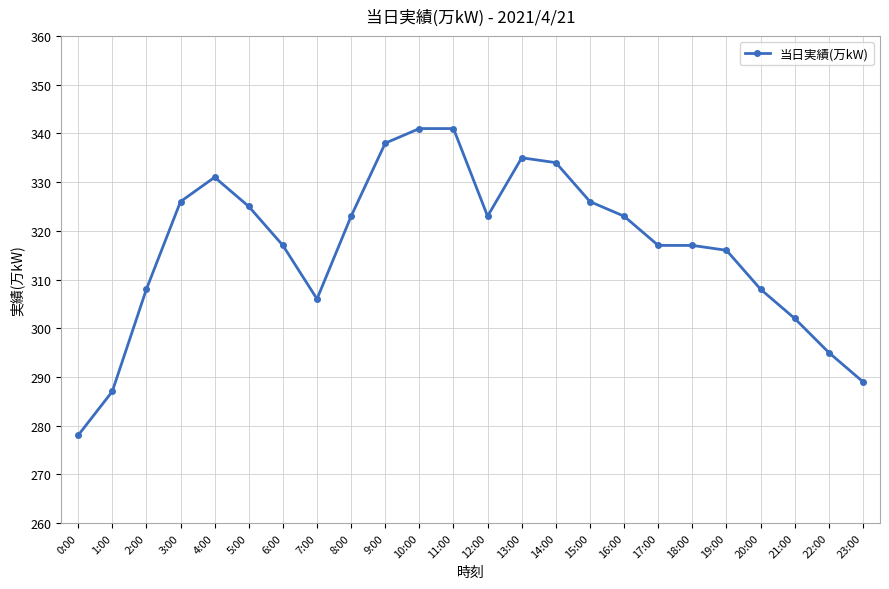

At which category does the data reach its first local peak?

4:00